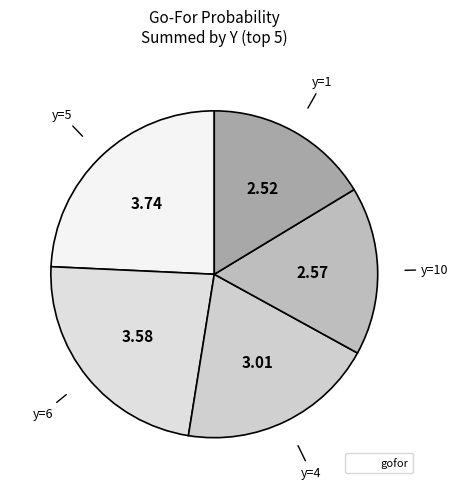

Does any single category account for the majority?

No